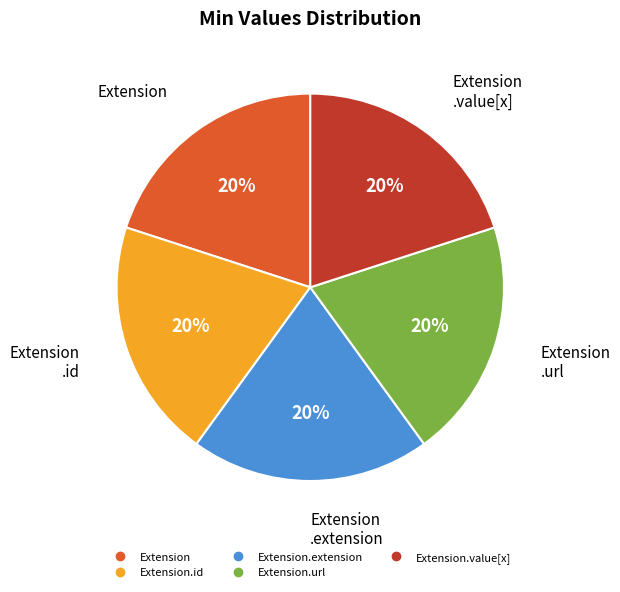

How many segments does this pie chart have?

5